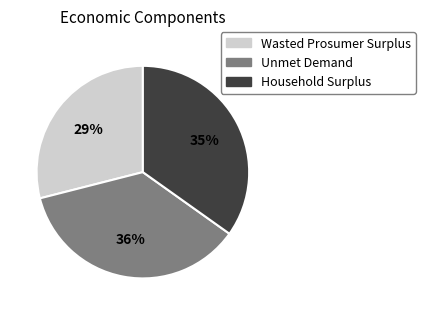

The Household Surplus slice represents 45% of the pie. True or false?

False